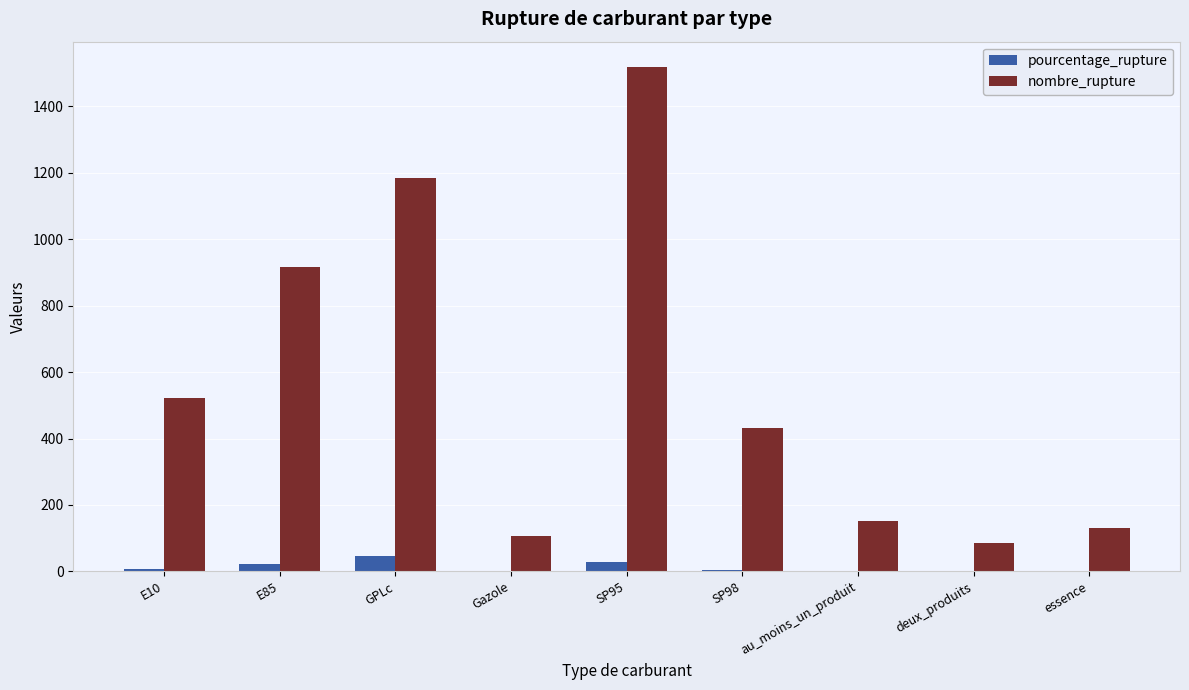

Which series changed the most between SP98 and au_moins_un_produit?

nombre_rupture